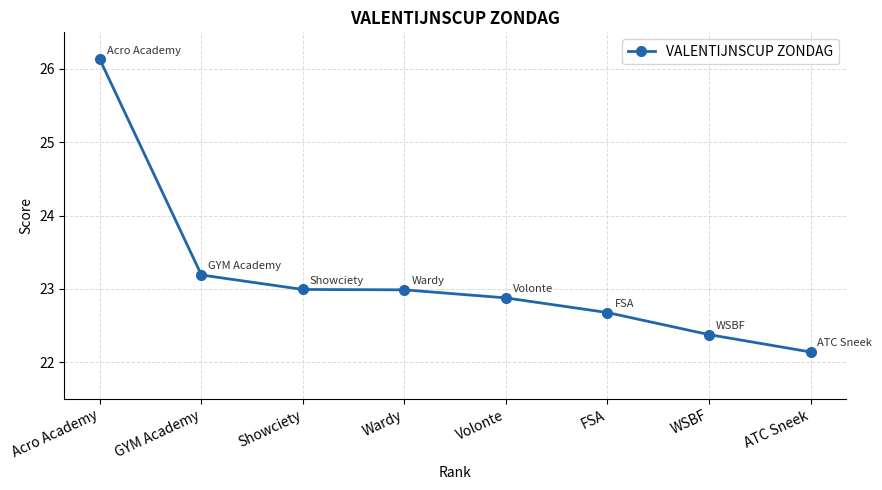

Read the value at FSA.

22.7